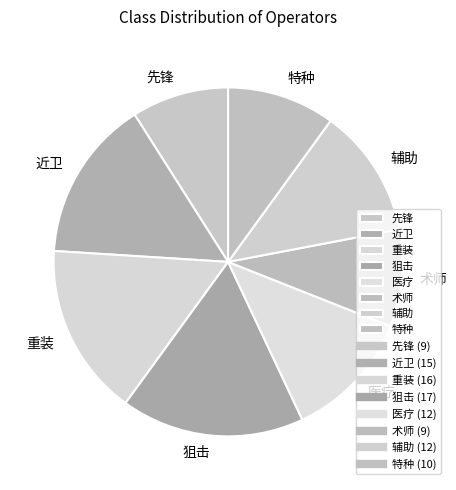

Is there a majority slice in this chart?

No